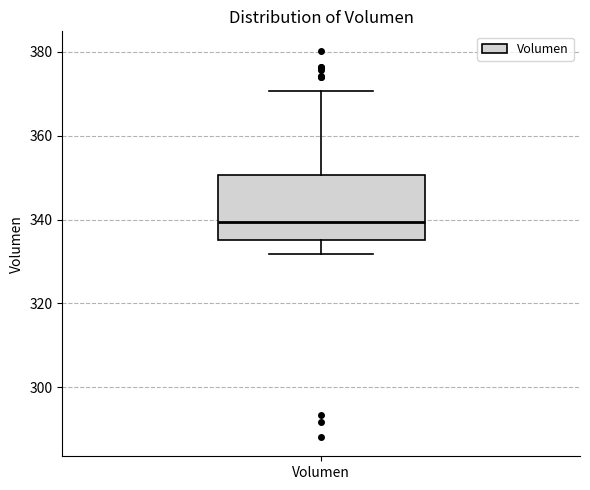

Read this box plot against the y-axis: the position of the median line, the range covered by the box, and the ends of both whiskers. The values are not printed on the chart, so give them approximately, as read against the axis.

median 340, box 336 to 350, whiskers 332 to 370